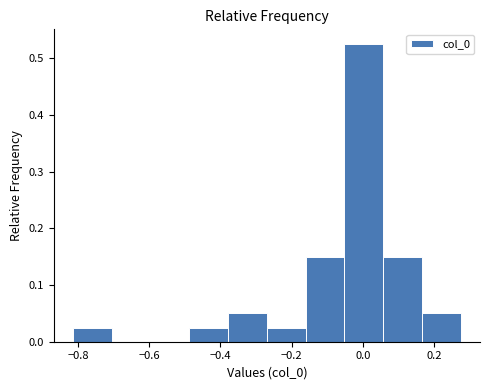

Reading left to right, transcribe this chart: for each bar, give the range it covers on the x-axis and its height. Neither the bar edges nor the heights are printed on the chart, so give them approximately, as read against the axes.

-0.82 to -0.70: 0.03
-0.70 to -0.60: 0
-0.60 to -0.48: 0
-0.48 to -0.38: 0.03
-0.38 to -0.26: 0.05
-0.26 to -0.16: 0.03
-0.16 to -0.06: 0.15
-0.06 to 0.06: 0.53
0.06 to 0.16: 0.15
0.16 to 0.28: 0.05